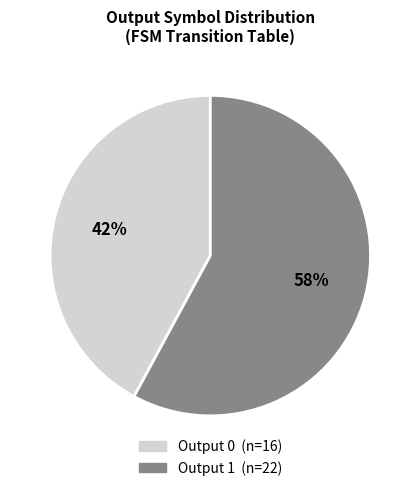

To the nearest percent, what is the average slice percentage?

50%